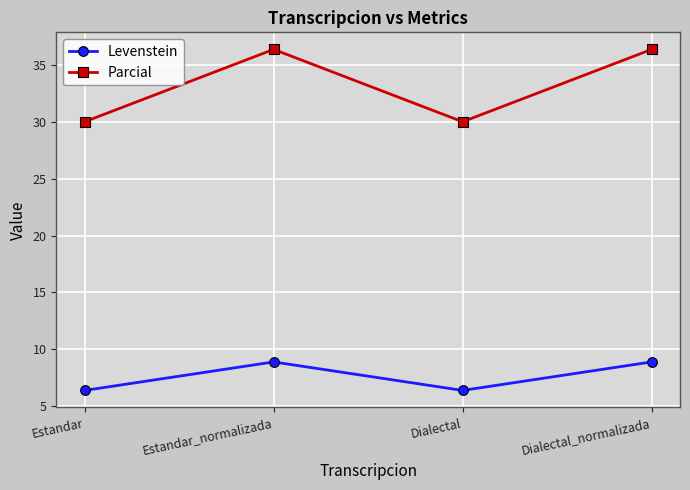

Rank the series at Dialectal from highest to lowest value.

Parcial, Levenstein